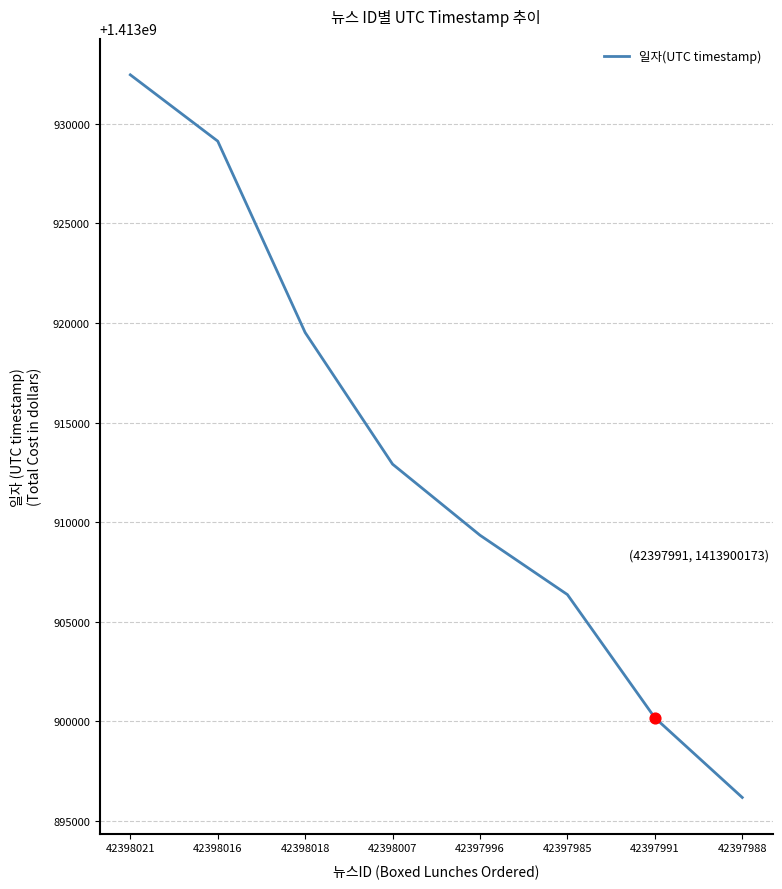

Which has a higher value, 42397996 or 42397985?

42397996